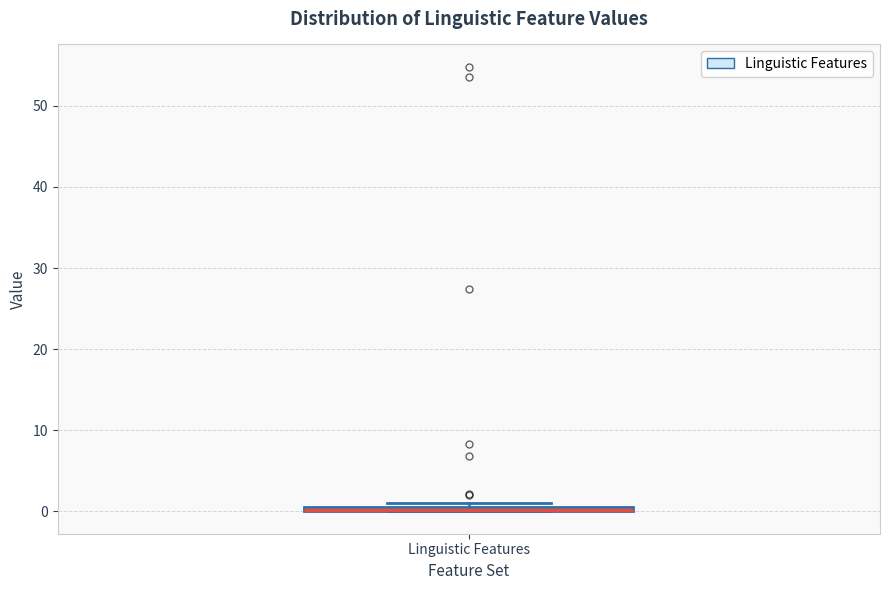

Where is the upper edge of the box for Linguistic Features on the y-axis? The values are not printed on the chart, so give them approximately, as read against the axis.

1